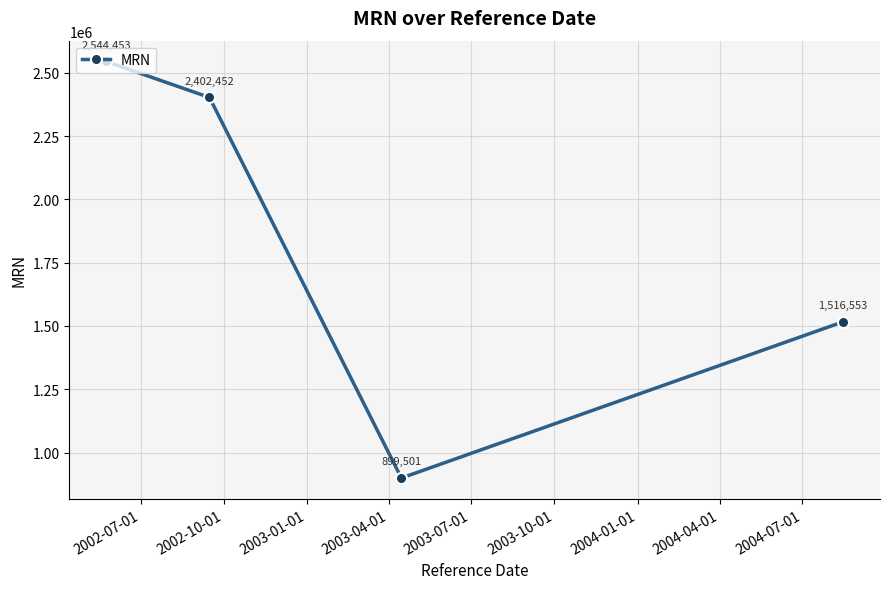

What is the maximum value shown in the chart?

2544453